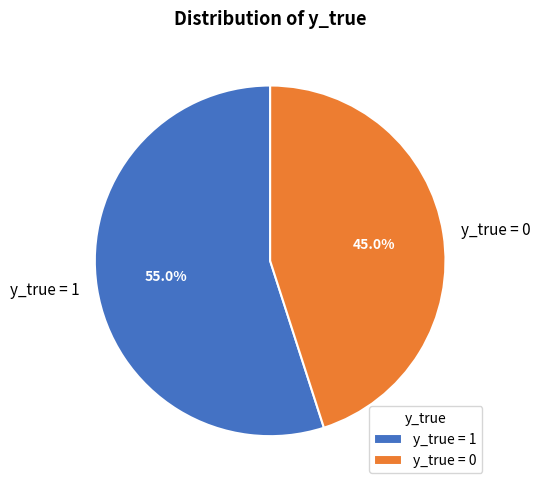

To the nearest percent, what percentage of the pie is y_true = 1?

55%